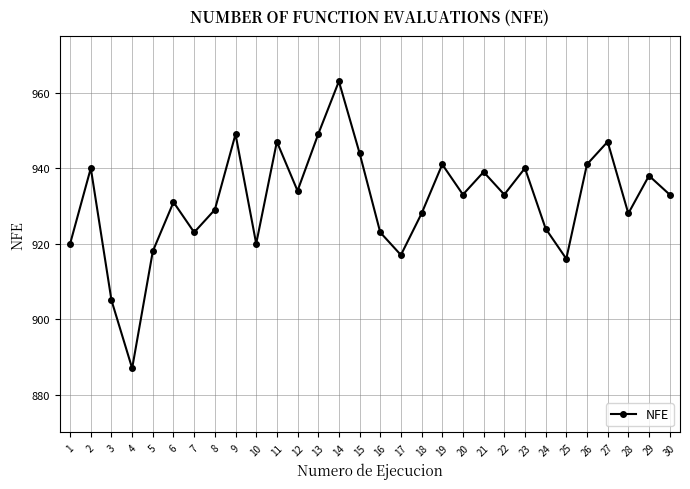

What is the difference between the maximum and minimum values?

76